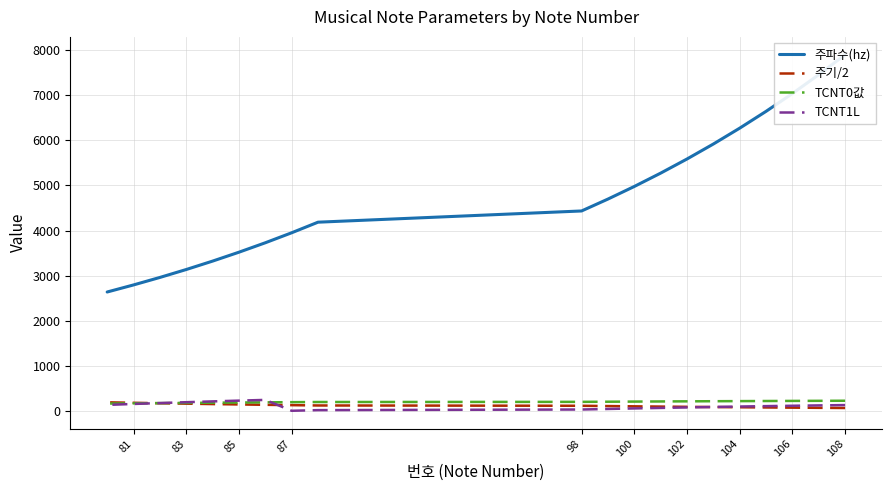

Is it true that 주파수(hz) equals 5516.0 at 85?

False